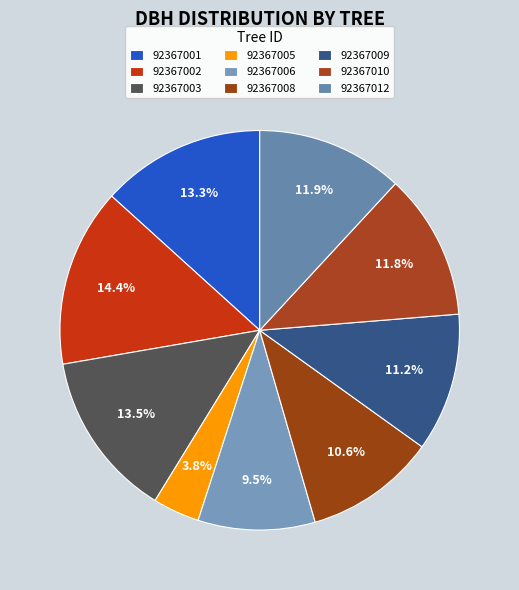

Rank the categories by value from lowest to highest.

92367005, 92367006, 92367008, 92367009, 92367010, 92367012, 92367001, 92367003, 92367002